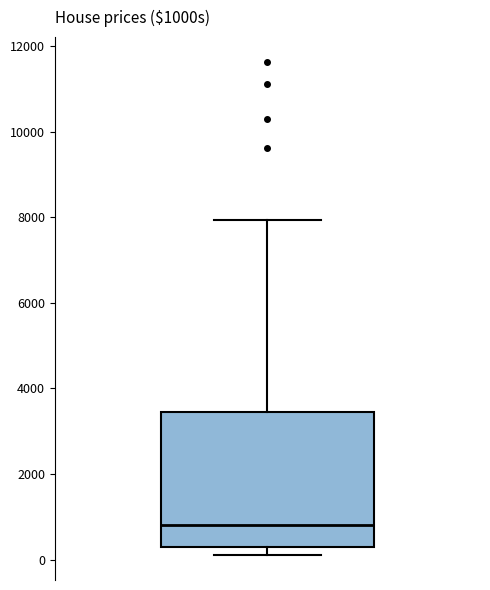

Transcribe this box plot: give where the median line is, the range the box spans, and where the two whiskers end, as read against the y-axis. The values are not printed on the chart, so give them approximately, as read against the axis.

median 800, box 200 to 3400, whiskers 200 (just below the box's lower edge) to 8000